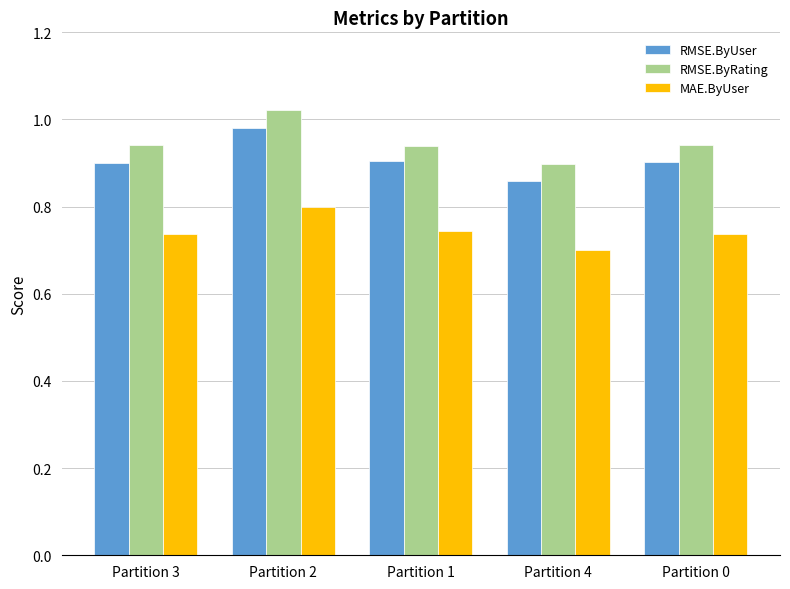

What is the sum of the MAE.ByUser values at Partition 0 and Partition 1?

1.5